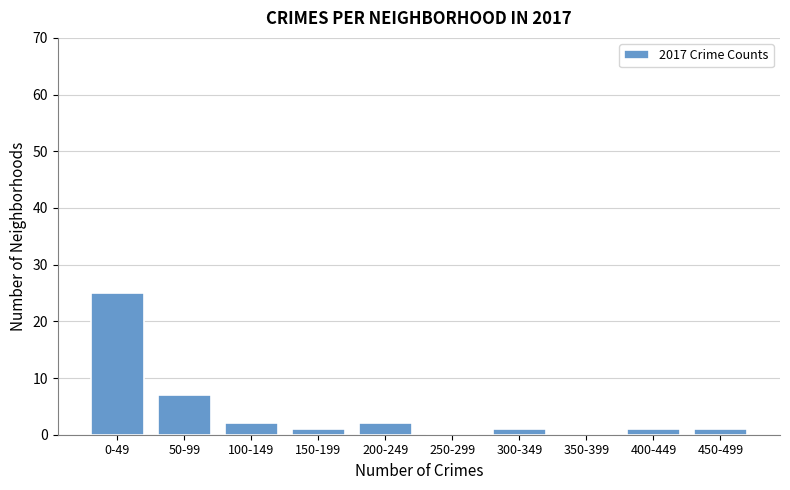

Reading left to right, what are all the values shown in this chart?

0-49=25	50-99=7	100-149=2	150-199=1	200-249=2	250-299=0	300-349=1	350-399=0	400-449=1	450-499=1